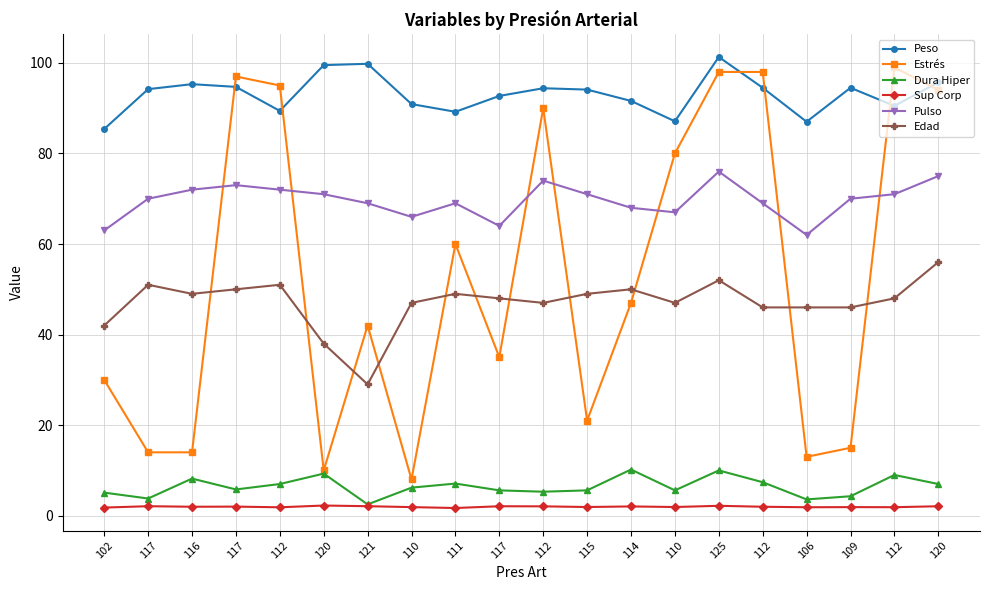

What is the difference between the highest and lowest values at 117?

92.1